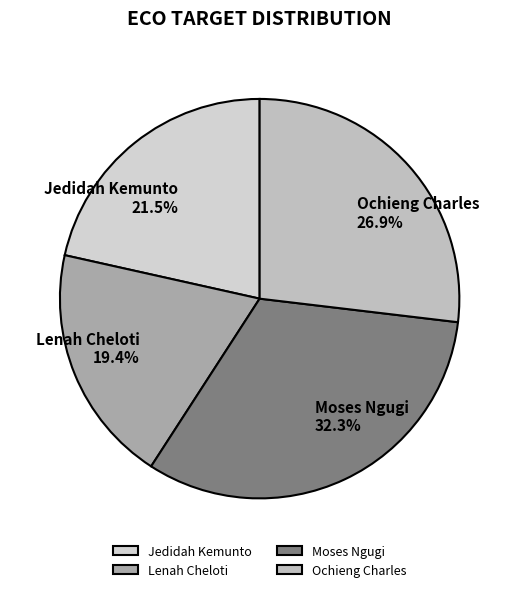

Combined, do Lenah Cheloti and Ochieng Charles account for over 50%?

No